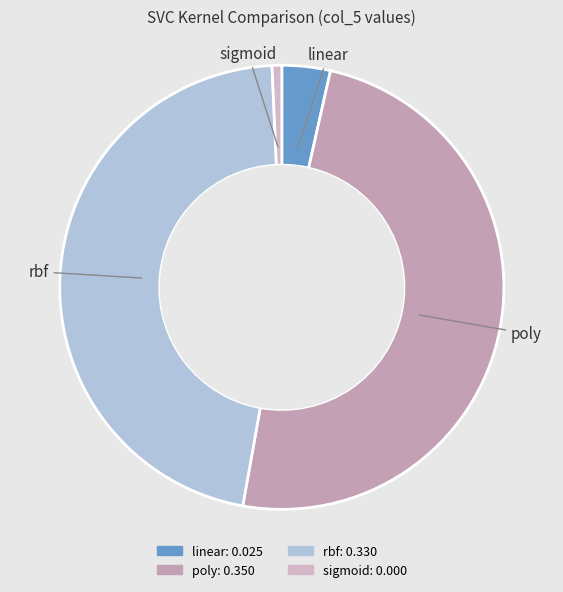

The linear slice represents 4% of the pie. True or false?

True